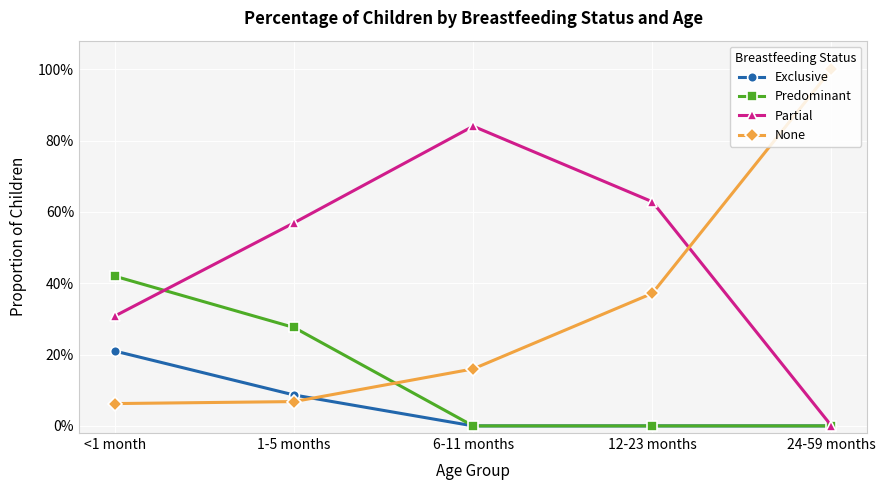

What are all the series names shown in the legend?

Exclusive, Predominant, Partial, None